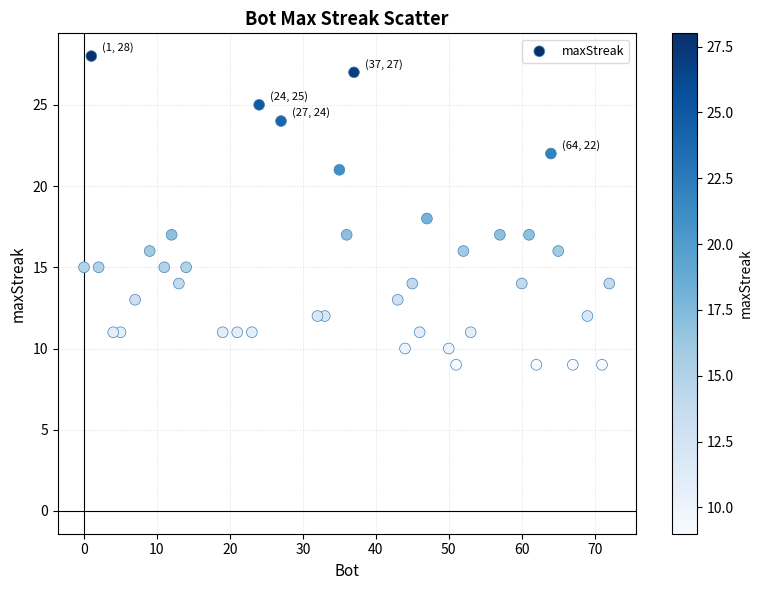

What is the range of Y values (max minus min)?

19